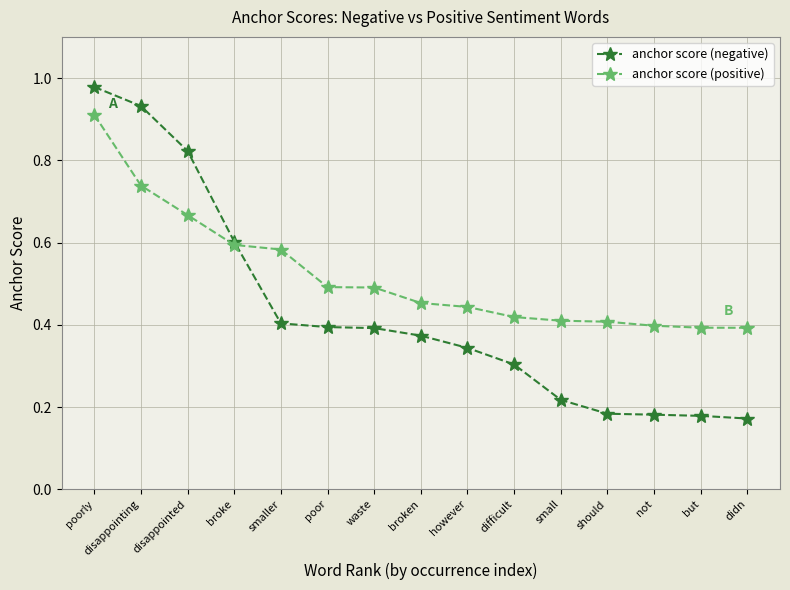

Does the chart have visible grid lines?

Yes